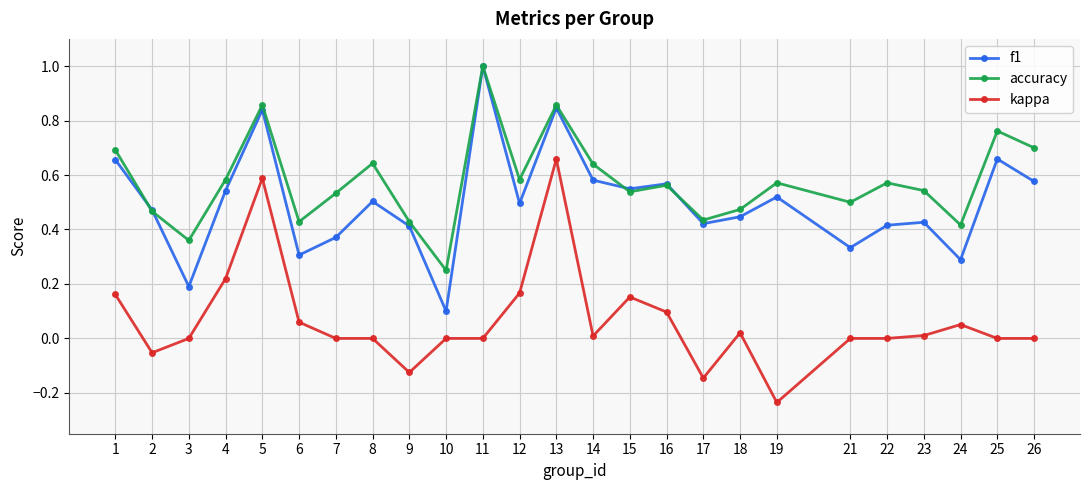

At 12, list the series in order from largest to smallest.

accuracy, f1, kappa